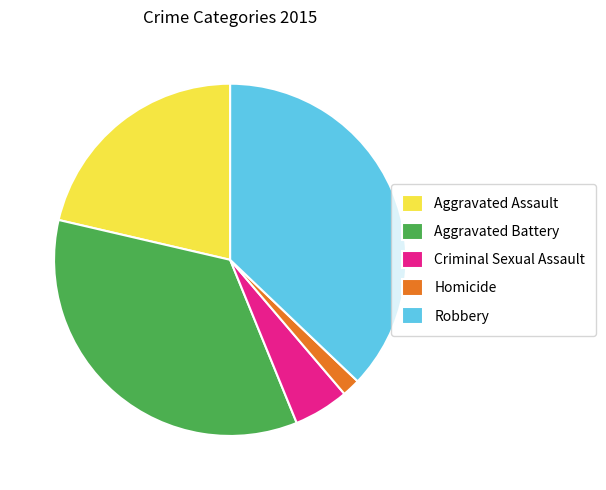

Does Aggravated Assault represent more than half of the total?

No